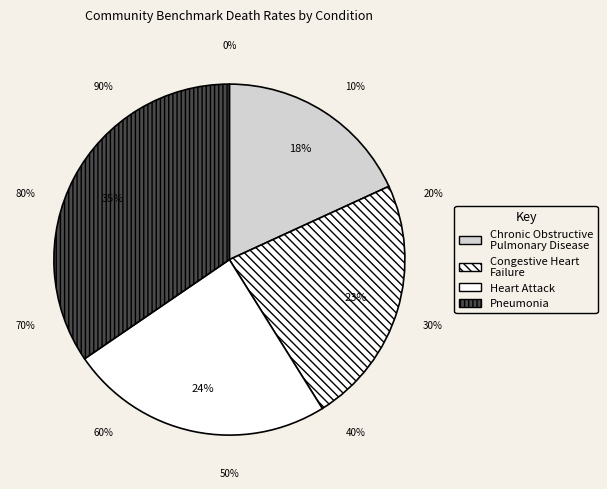

How much of the chart is everything except Death rate for Pneumonia?

65.4%